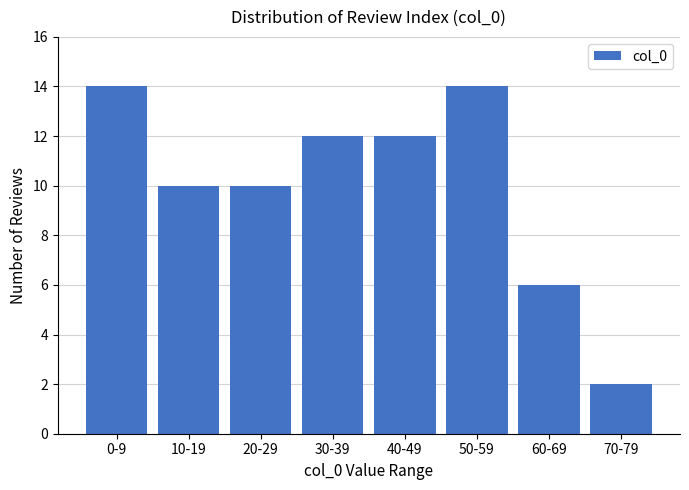

Reading left to right, list all the values displayed in this chart.

14	10	10	12	12	14	6	2